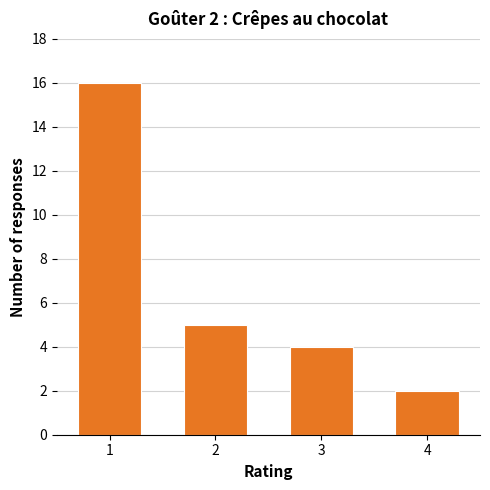

Reading left to right, transcribe all the data shown in this chart.

16	5	4	2